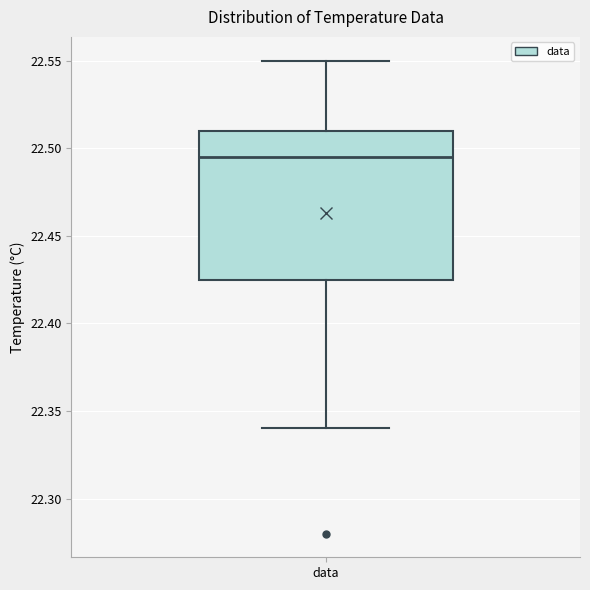

Read this box plot against the y-axis: the position of the median line, the range covered by the box, and the ends of both whiskers. The values are not printed on the chart, so give them approximately, as read against the axis.

median 22.495, box 22.425 to 22.510, whiskers 22.340 to 22.550